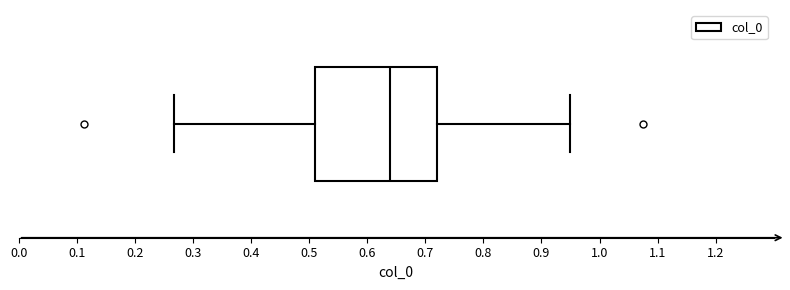

Transcribe this box plot: give where the median line is, the range the box spans, and where the two whiskers end, as read against the x-axis. The values are not printed on the chart, so give them approximately, as read against the axis.

median 0.64, box 0.51 to 0.72, whiskers 0.27 to 0.95